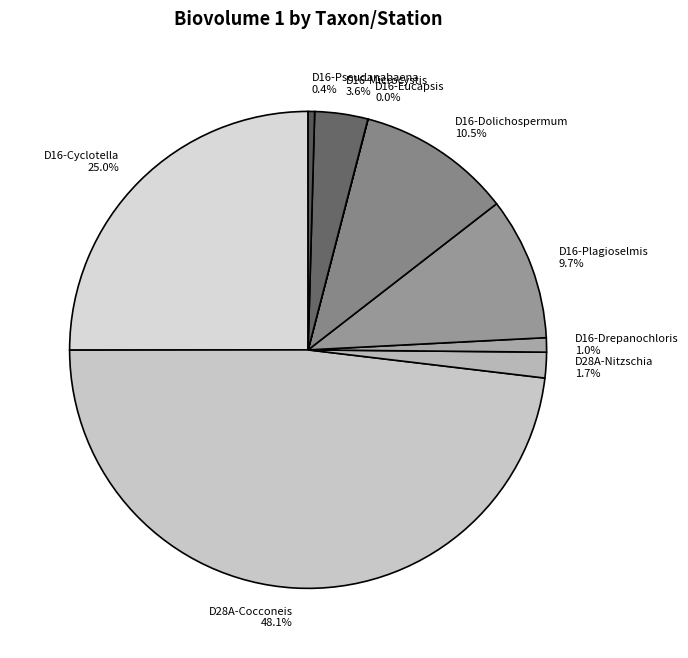

Which slice is the largest?

D28A-Cocconeis